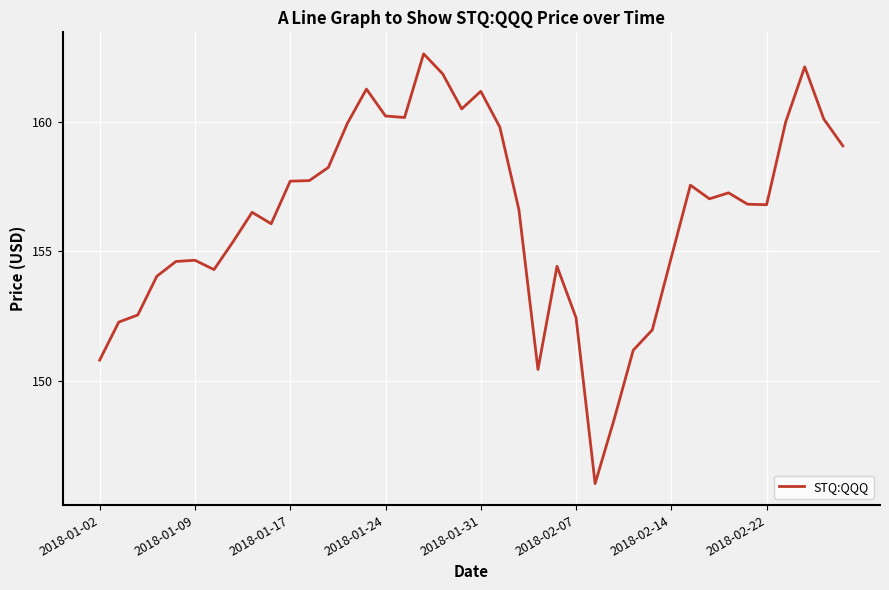

What is the smallest value displayed?

146.0